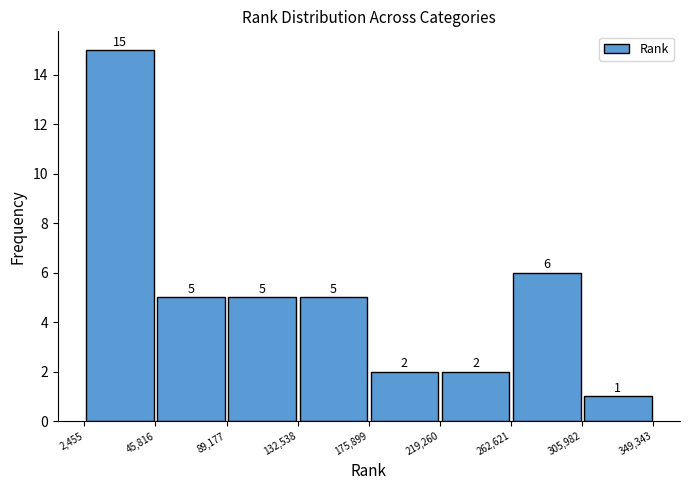

Reading left to right, transcribe this chart: for each bar, give the range it covers on the x-axis and its height.

2,455 to 45,816: 15
45,816 to 89,177: 5
89,177 to 132,538: 5
132,538 to 175,899: 5
175,899 to 219,260: 2
219,260 to 262,621: 2
262,621 to 305,982: 6
305,982 to 349,343: 1